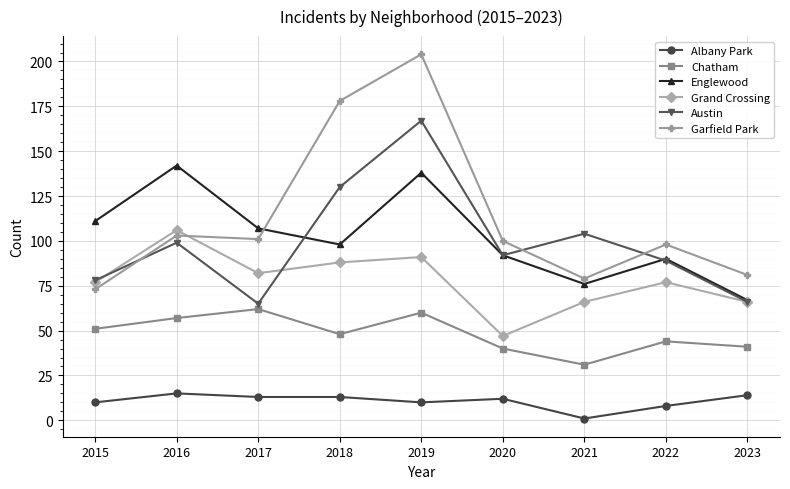

Does the chart have visible grid lines?

Yes